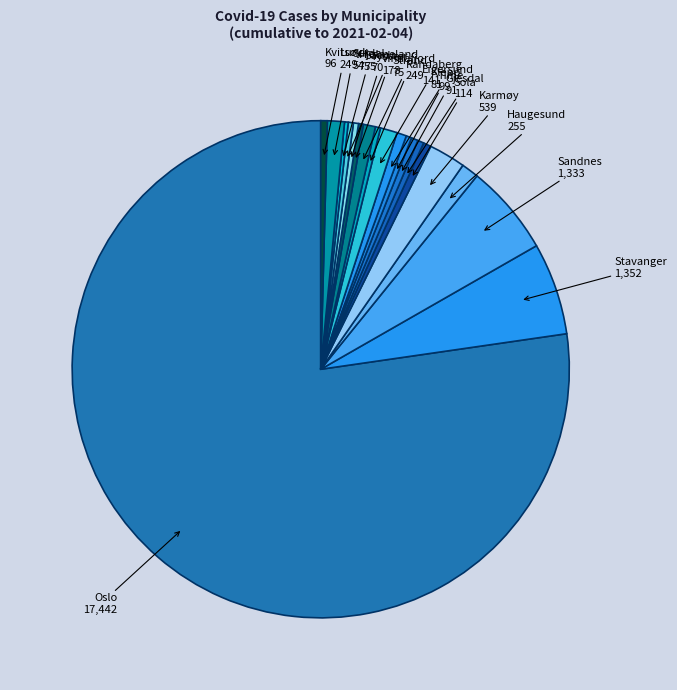

Is there any slice that represents more than half of the pie?

Yes